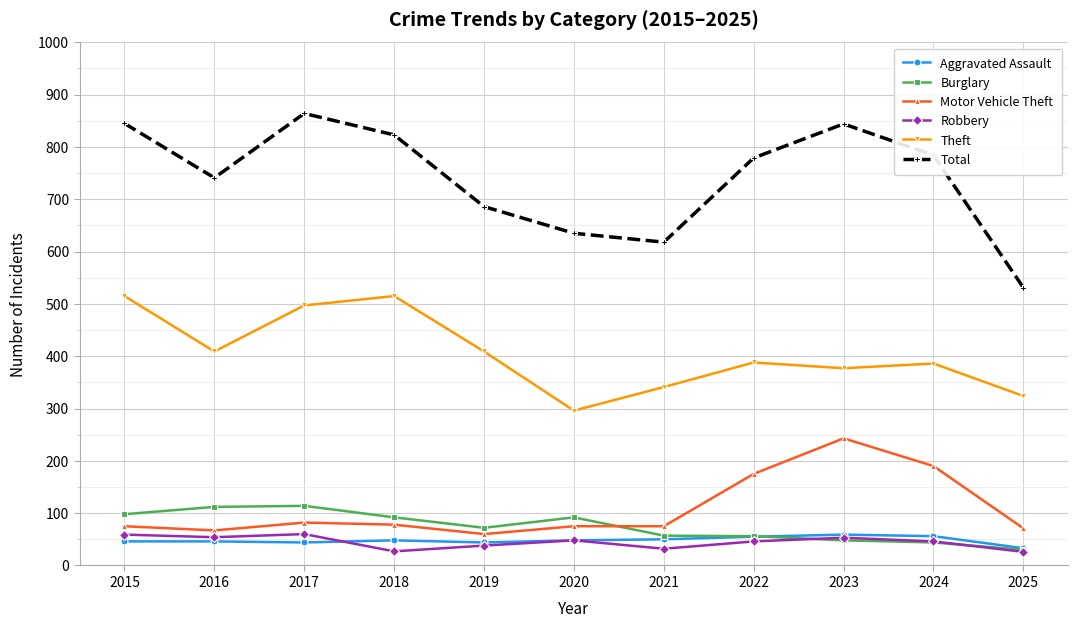

Which series has the widest spread of values?

Total